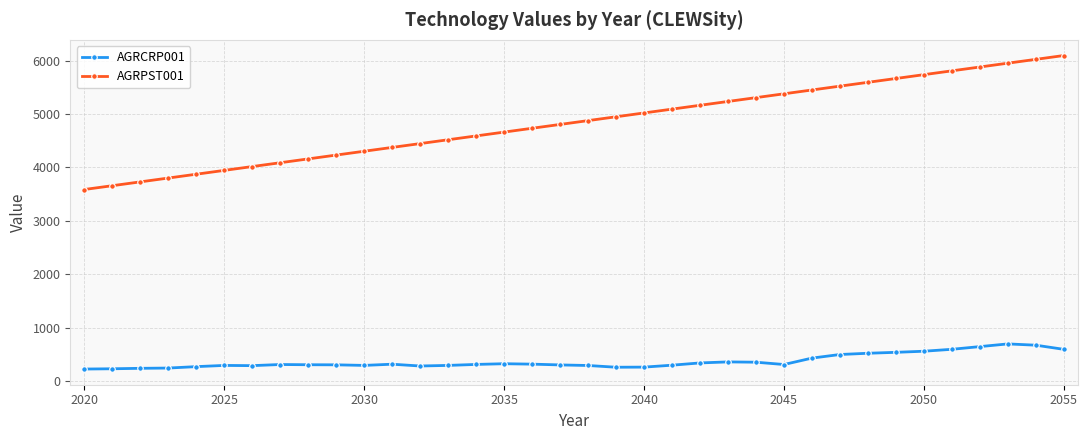

What is the minimum value shown in the chart?

223.9